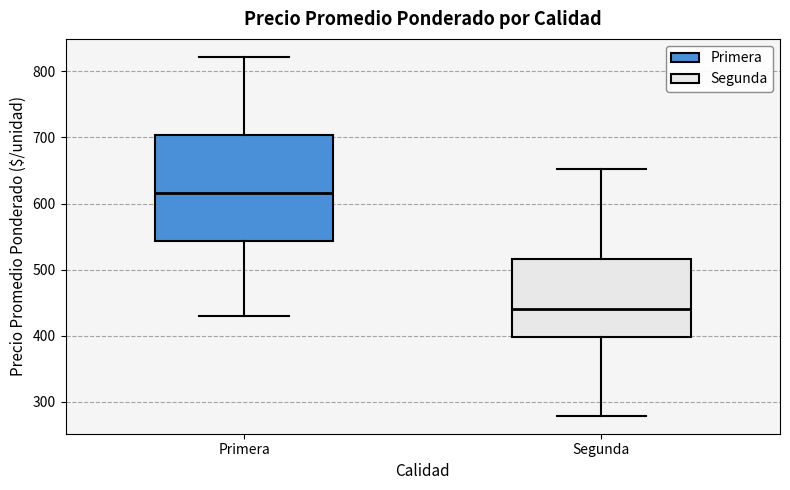

Reading left to right, read every box against the y-axis: the position of its median line, the range the box covers, and the ends of its whiskers. The values are not printed on the chart, so give them approximately, as read against the axis.

Primera: median 620, box 540 to 700, whiskers 430 to 820
Segunda: median 440, box 400 to 520, whiskers 280 to 650